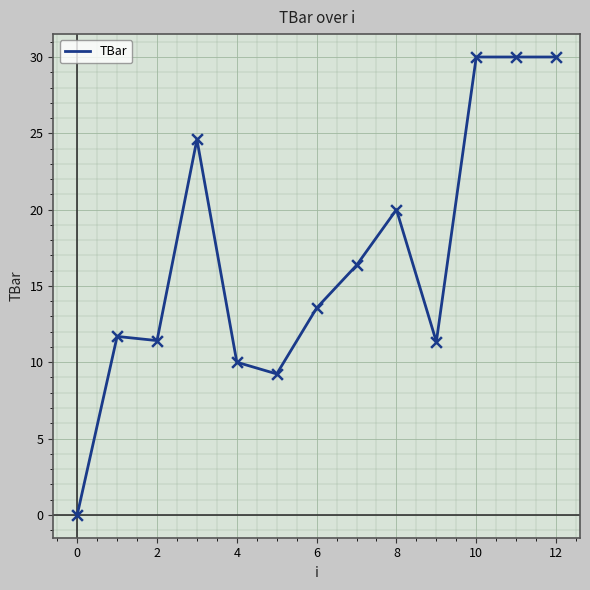

What is the difference between the maximum and minimum values?

30.0